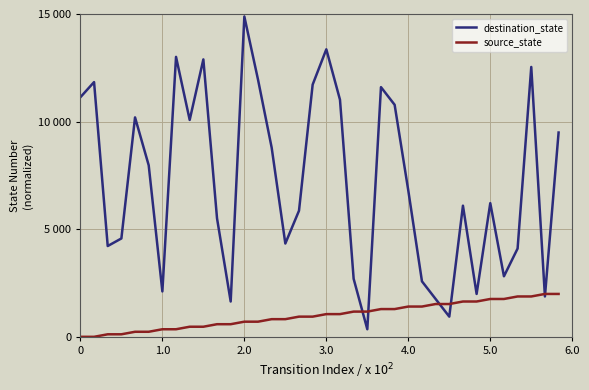

Rank the series by their maximum value, from highest to lowest.

destination_state, source_state